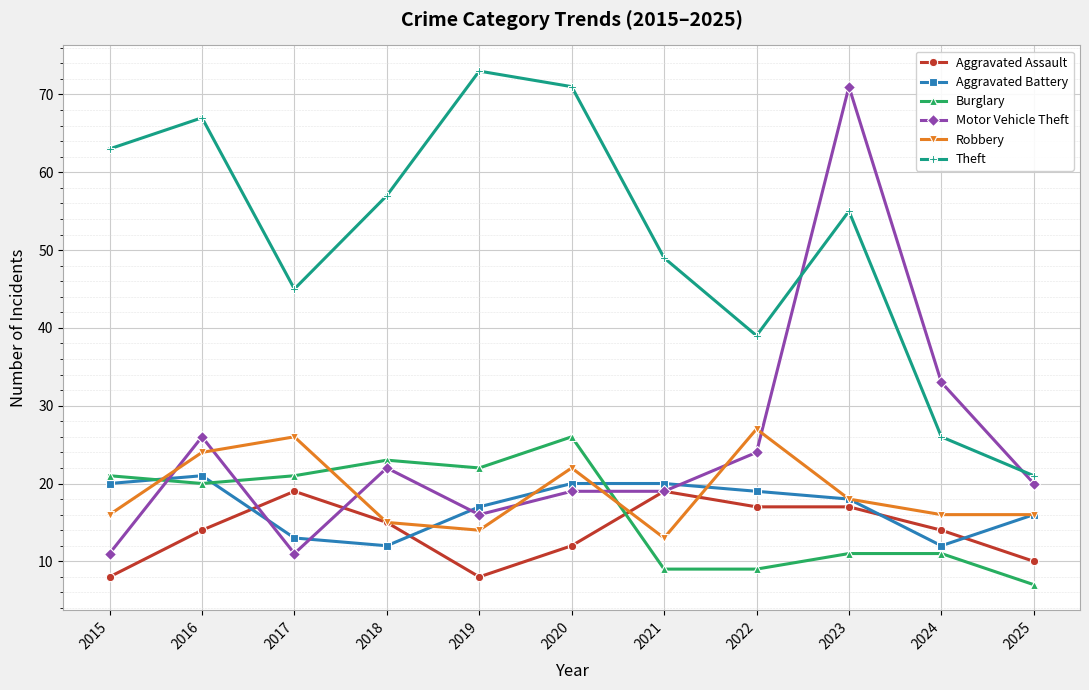

What is the difference between the highest and lowest values at 2025?

14